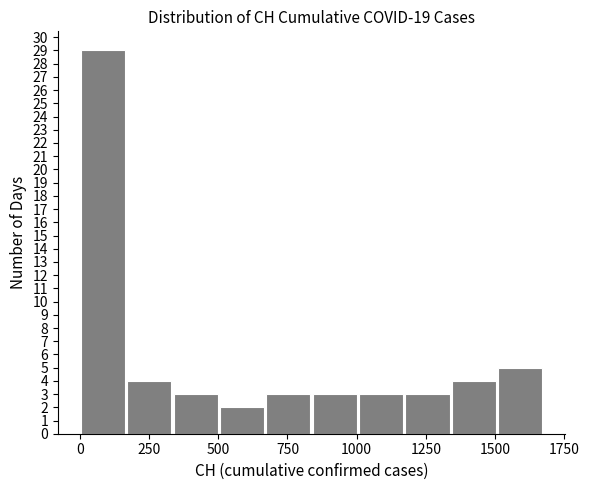

Read against the x-axis, roughly where is the centre of the tallest bar?

100